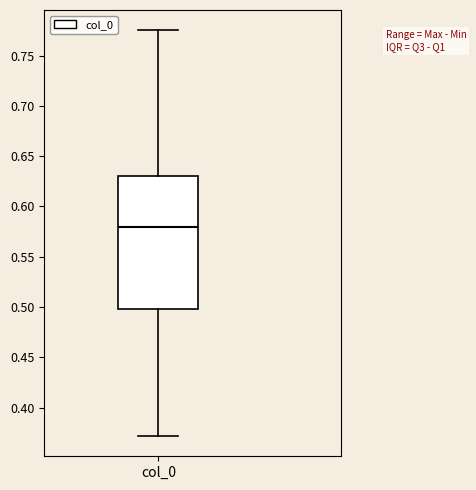

Transcribe this box plot: give where the median line is, the range the box spans, and where the two whiskers end, as read against the y-axis. The values are not printed on the chart, so give them approximately, as read against the axis.

median 0.580, box 0.500 to 0.630, whiskers 0.370 to 0.775